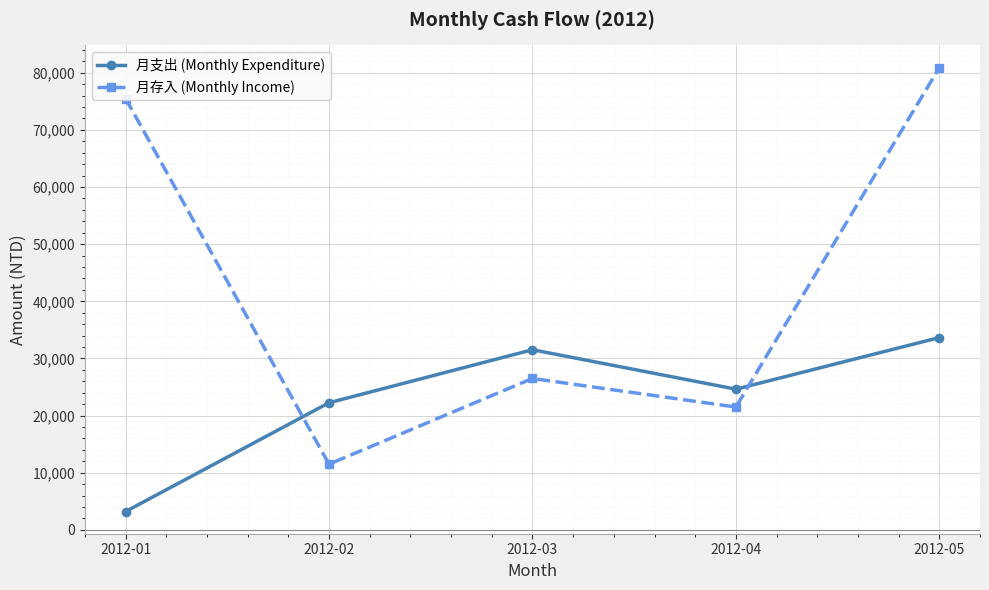

Where is the first local maximum for 月存入 (Monthly Income)?

2012-03